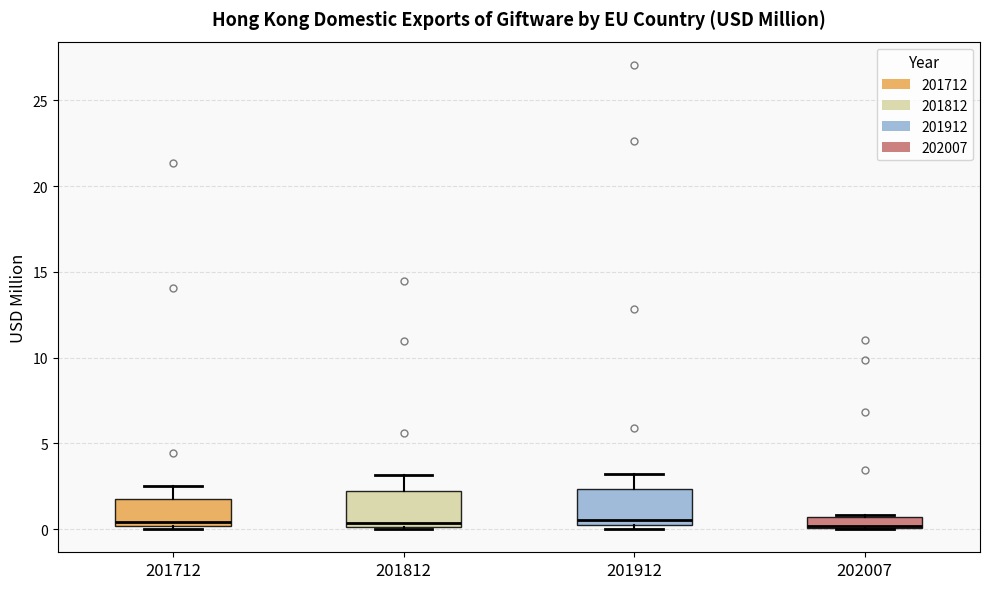

Where is the lower edge of the box at x = 202007 on the y-axis? The values are not printed on the chart, so give them approximately, as read against the axis.

0.0